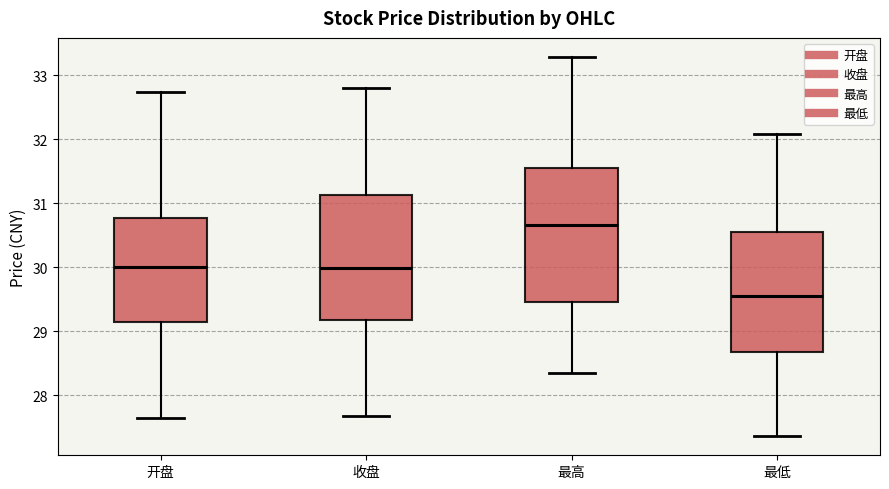

Comparing the boxes themselves (not the whiskers), which one is the tallest?

最高